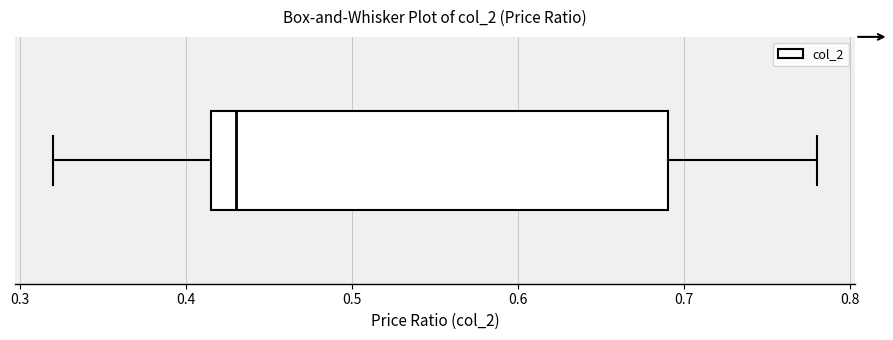

Where does the left whisker of the box end on the x-axis? The values are not printed on the chart, so give them approximately, as read against the axis.

0.32